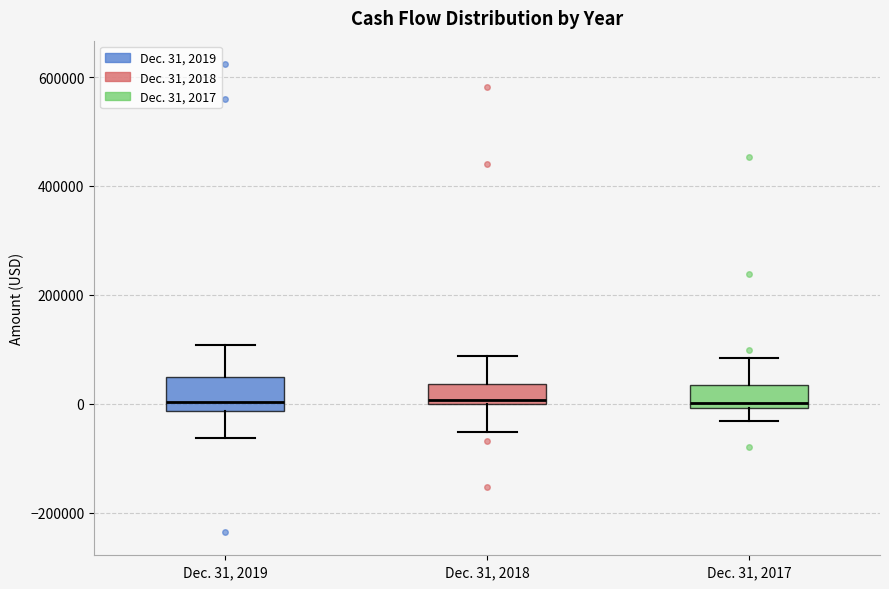

Reading left to right, transcribe this box plot: for each box, give where its median line is, the range the box spans, and where its two whiskers end, as read against the y-axis. The values are not printed on the chart, so give them approximately, as read against the axis.

Dec. 31, 2019: median 0, box -20000 to 40000, whiskers -60000 to 100000
Dec. 31, 2018: median 0 (just above the box's lower edge), box 0 to 40000, whiskers -60000 to 80000
Dec. 31, 2017: median 0 (just above the box's lower edge), box 0 to 40000, whiskers -40000 to 80000